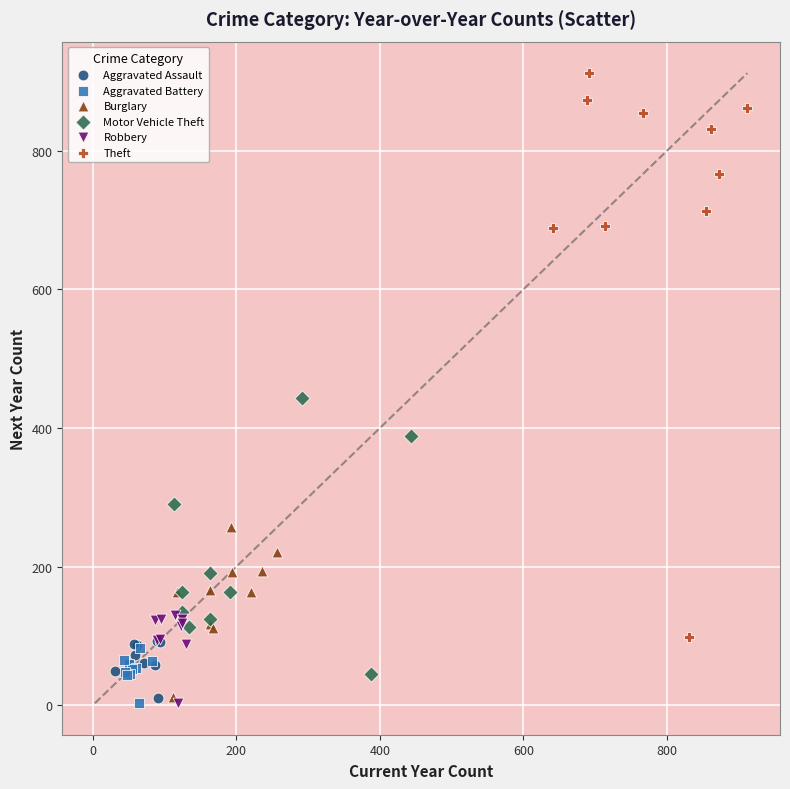

Which series has the widest spread of Y values?

Theft